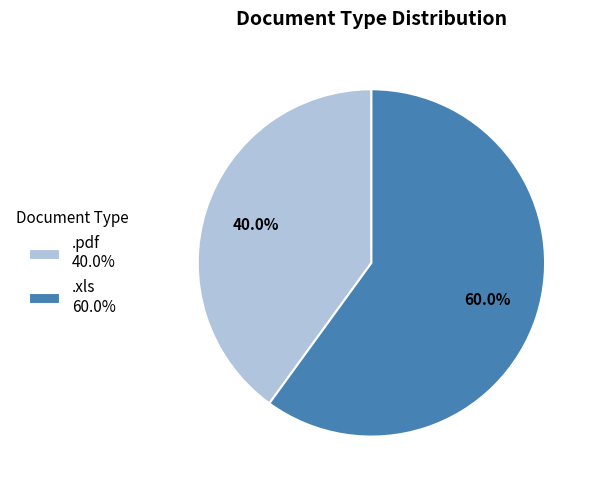

The .pdf slice represents 25% of the pie. True or false?

False